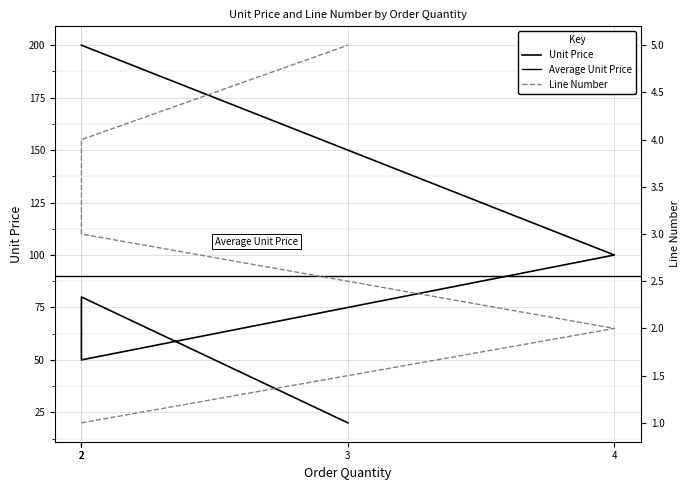

What is the difference between the maximum and minimum values in the Unit Price series?

180